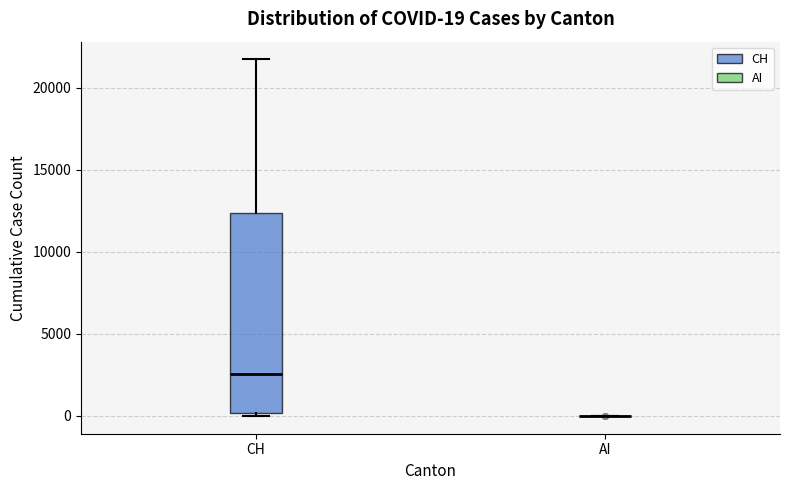

Comparing the boxes themselves (not the whiskers), which one is the tallest?

CH